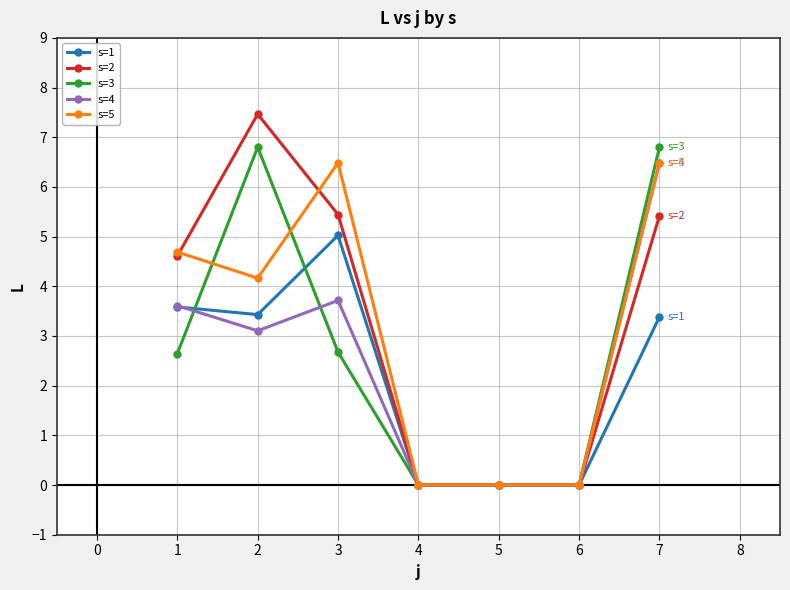

What is the greatest value displayed?

7.5